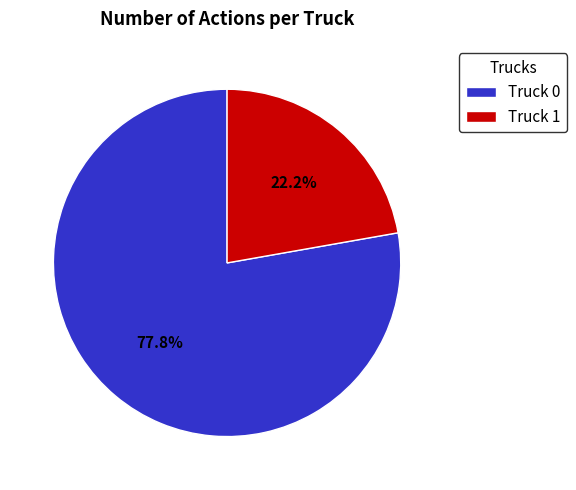

Do Truck 0 and Truck 1 together represent more than half of the pie?

Yes